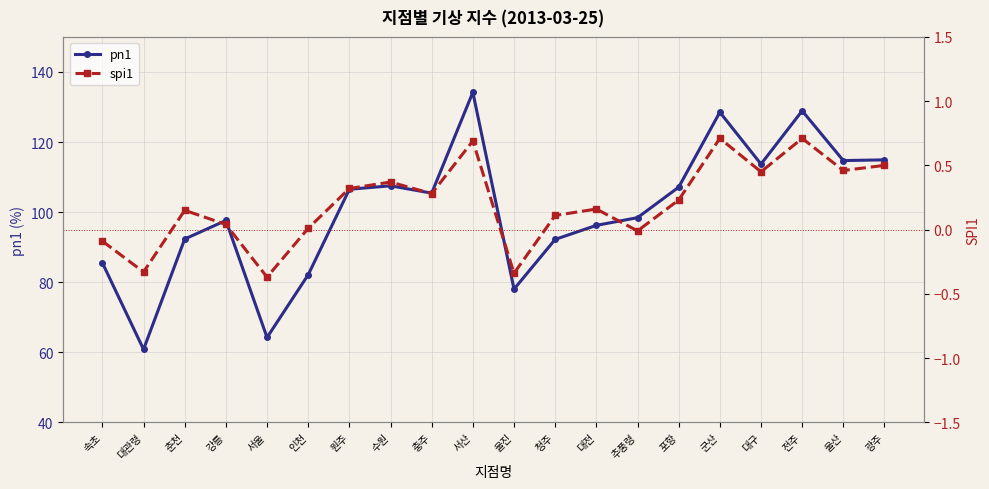

Does the chart have visible grid lines?

Yes